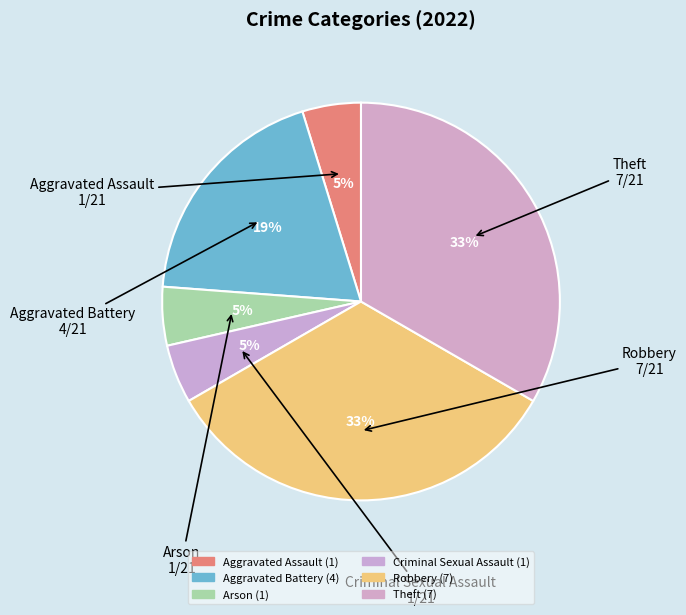

To the nearest percent, what portion does Criminal Sexual Assault represent?

5%